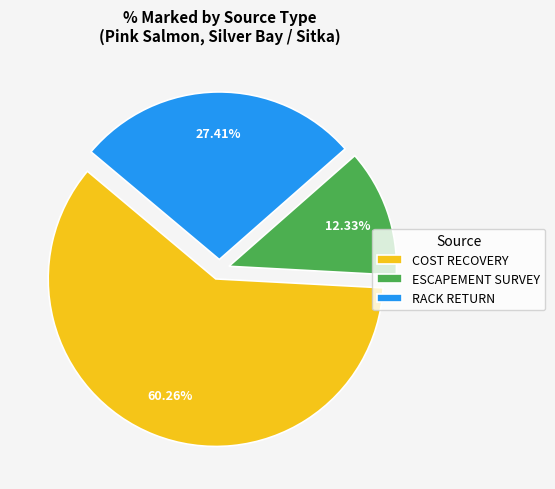

Which slice represents more than half of the pie?

COST RECOVERY